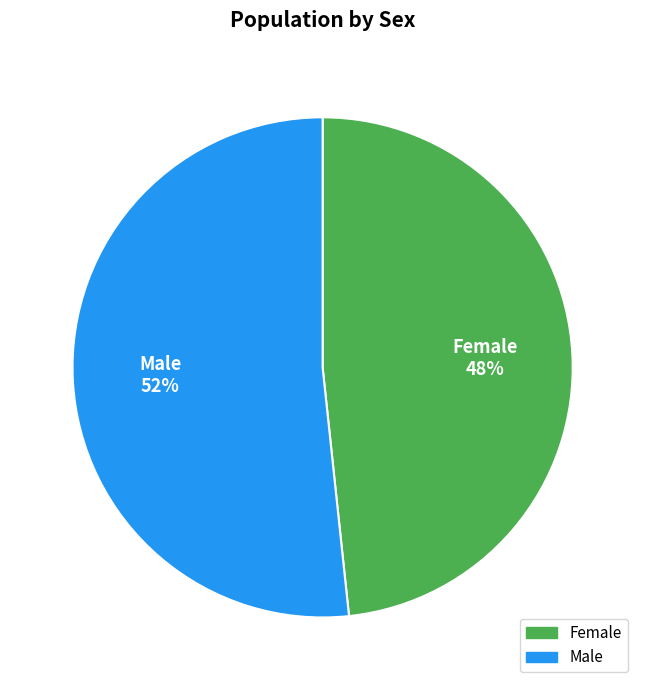

To the nearest percent, what is the average slice percentage?

50%